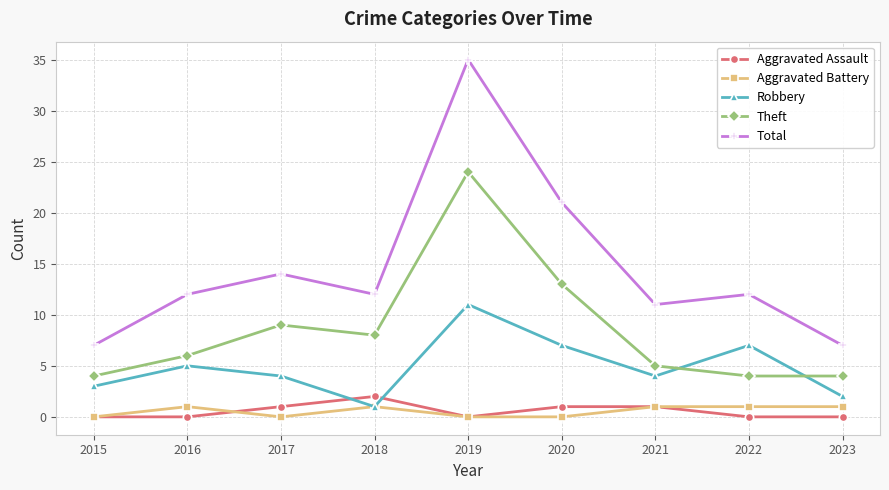

Is it true that Aggravated Assault equals 1 at 2017?

True